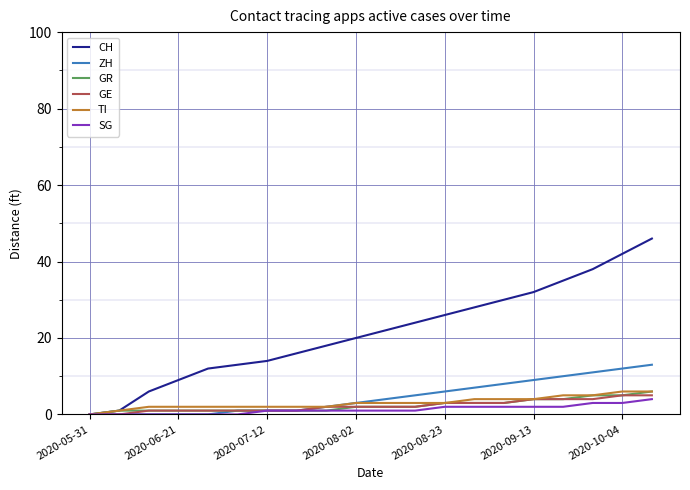

What is the highest value of the TI series?

6